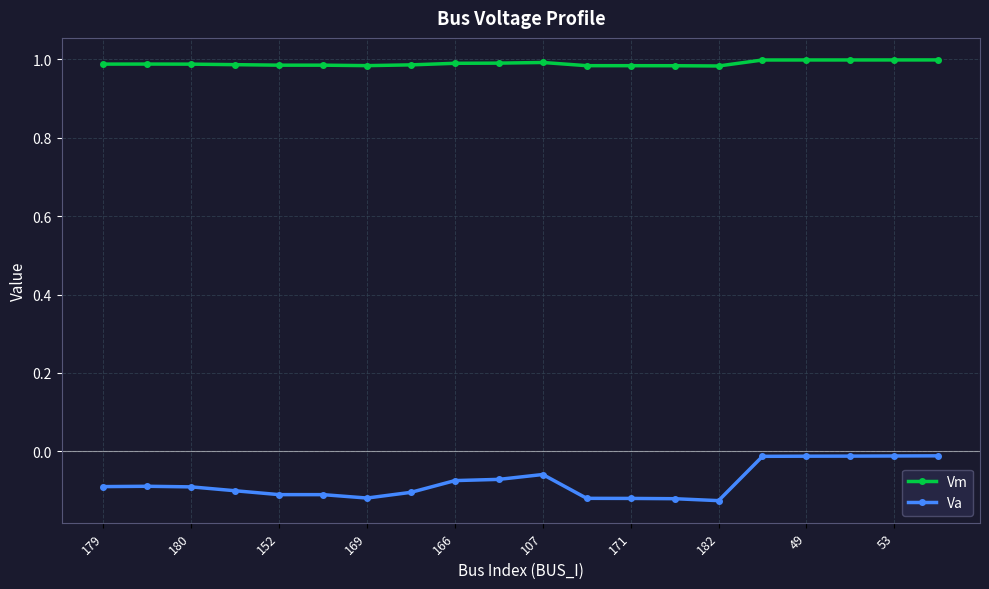

Rank the series by their average value, from lowest to highest.

Va, Vm